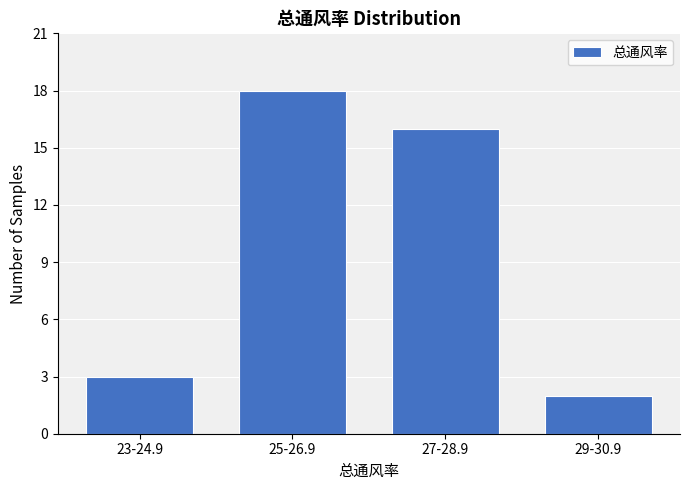

Reading left to right, what are all the values shown in this chart?

23-24.9=3	25-26.9=18	27-28.9=16	29-30.9=2